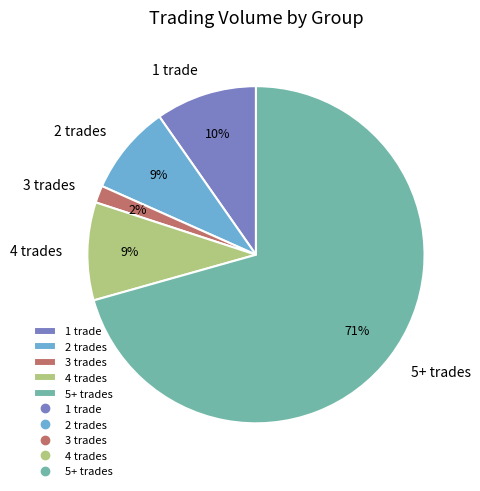

Between 1 trade and 5+ trades, which is larger?

5+ trades